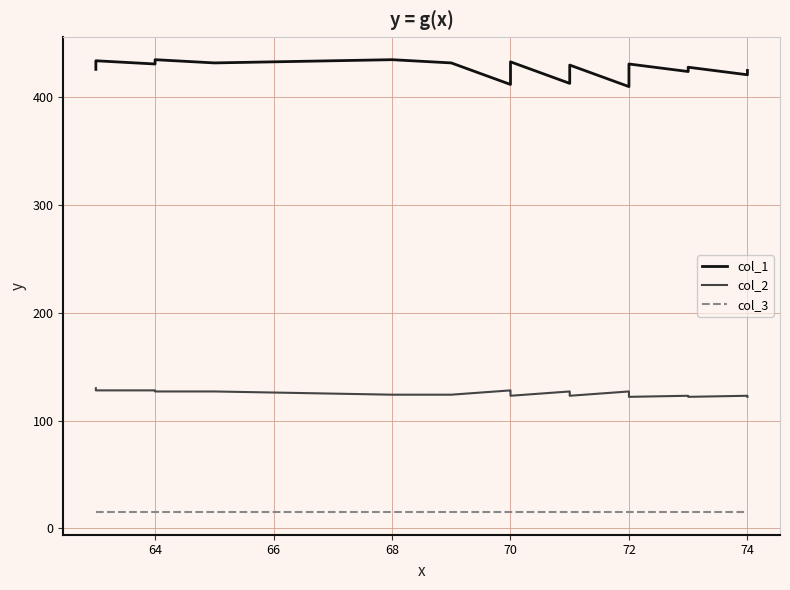

How many values in the col_2 series are below 126?

10